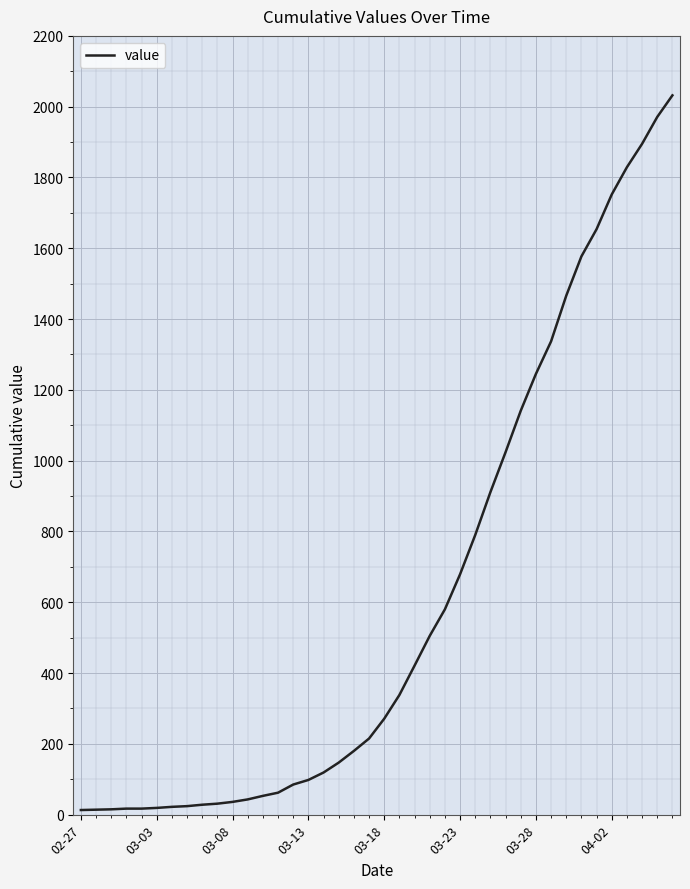

What is the greatest value displayed?

2032